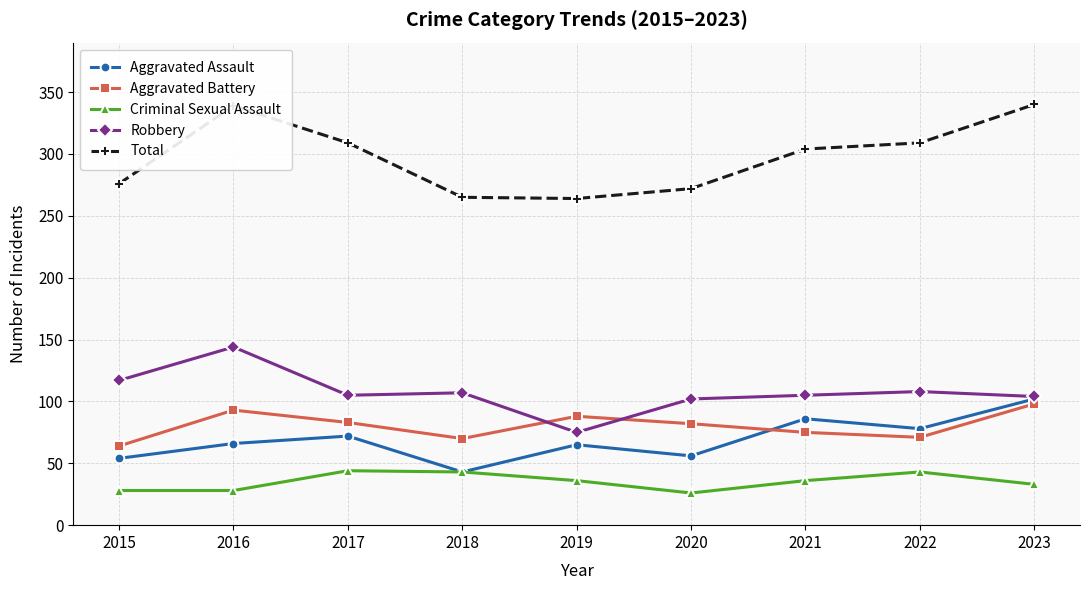

How many categories are shown in the chart?

9